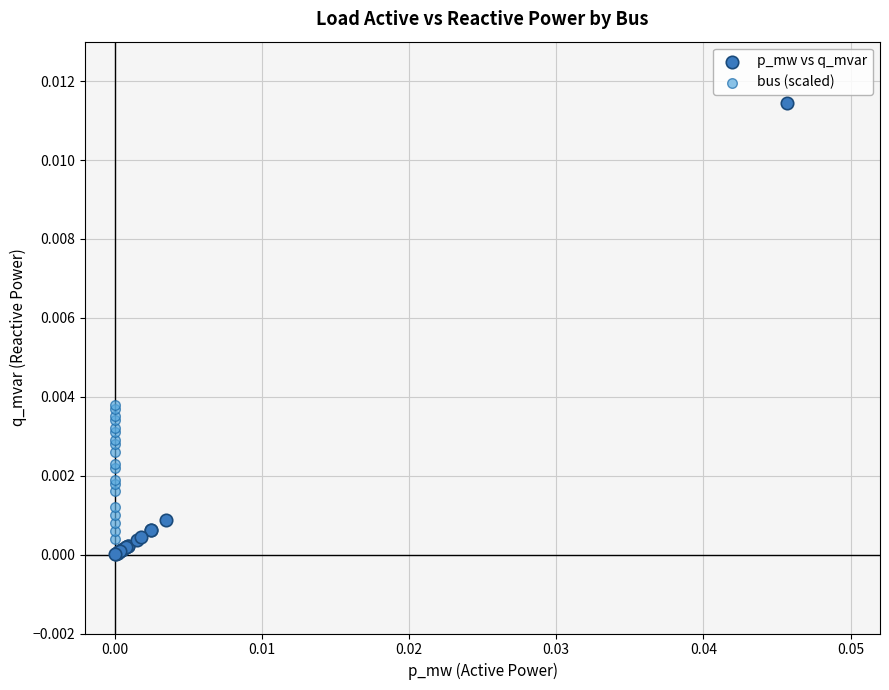

Which series has the largest Y range (max minus min)?

p_mw vs q_mvar